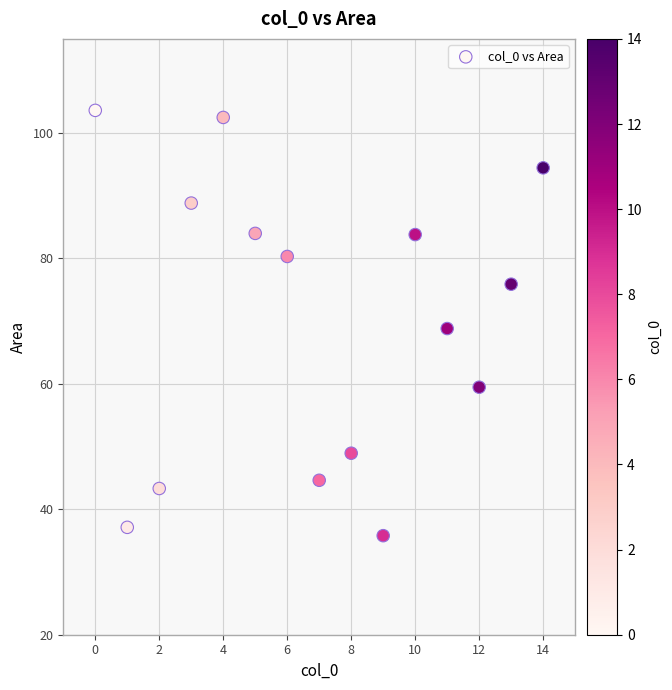

What is the range of Y values (max minus min)?

67.8